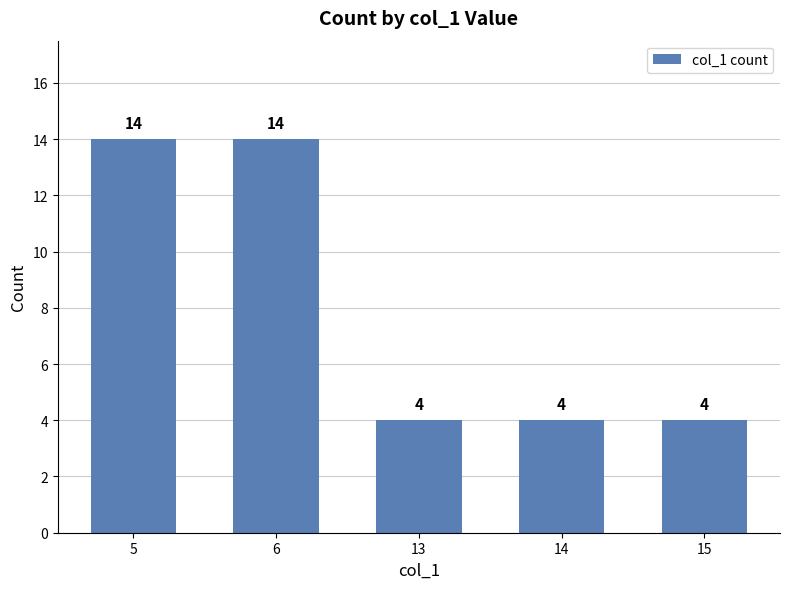

Count the number of values greater than 4.

2